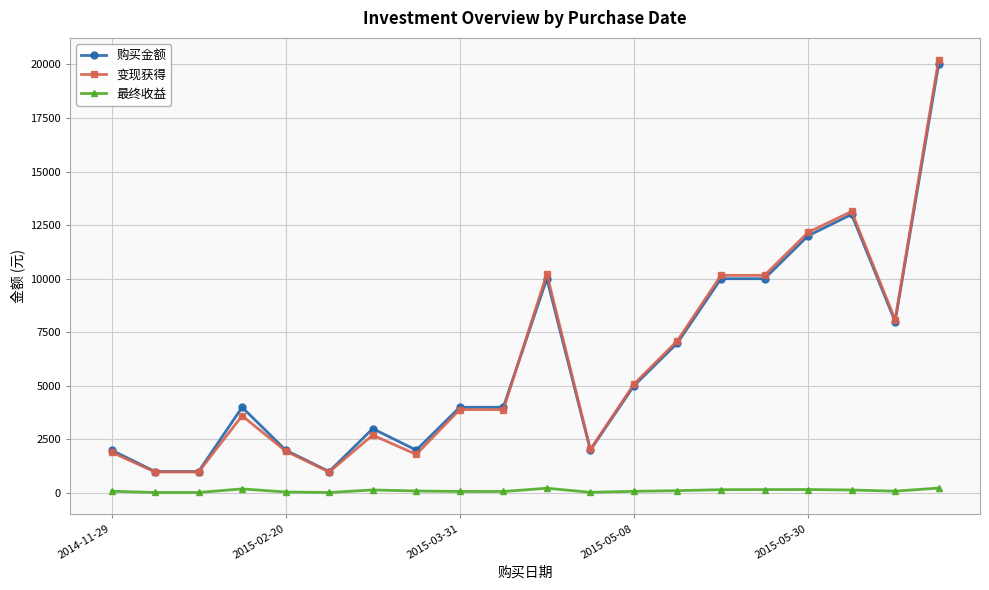

What is the value of the 购买金额 point at the 19th from the left?

8000.0